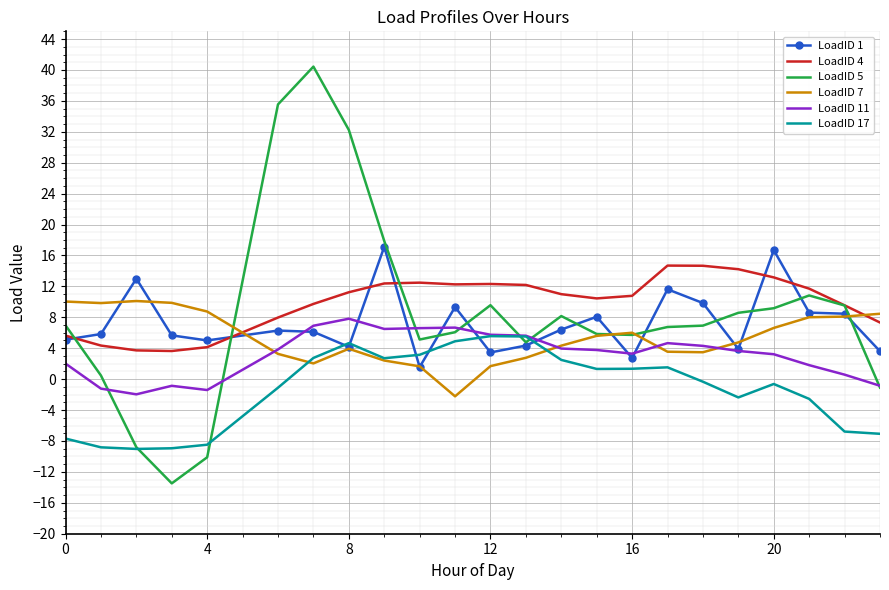

What is the maximum value shown in the chart?

40.4